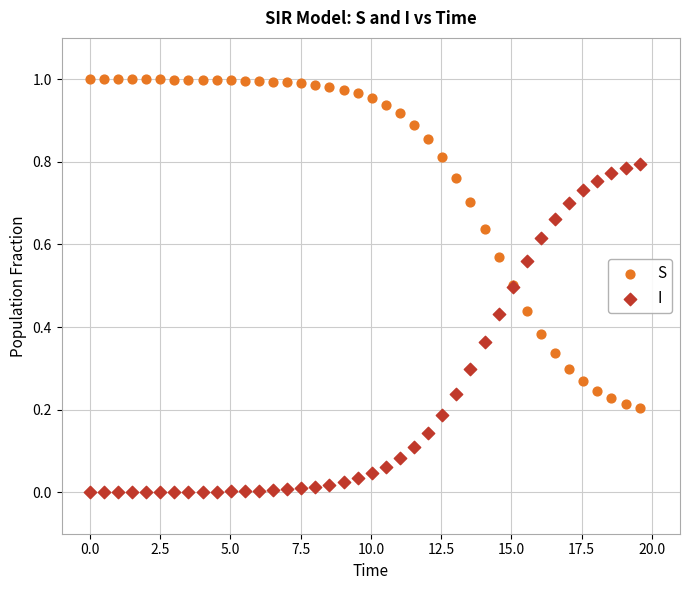

What are all the series names shown in the legend?

S, I